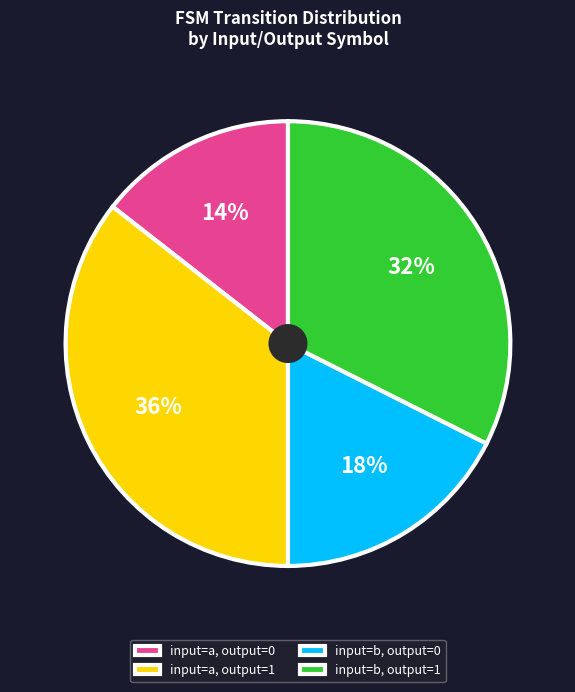

Does input=b, output=0 represent more than half of the total?

No